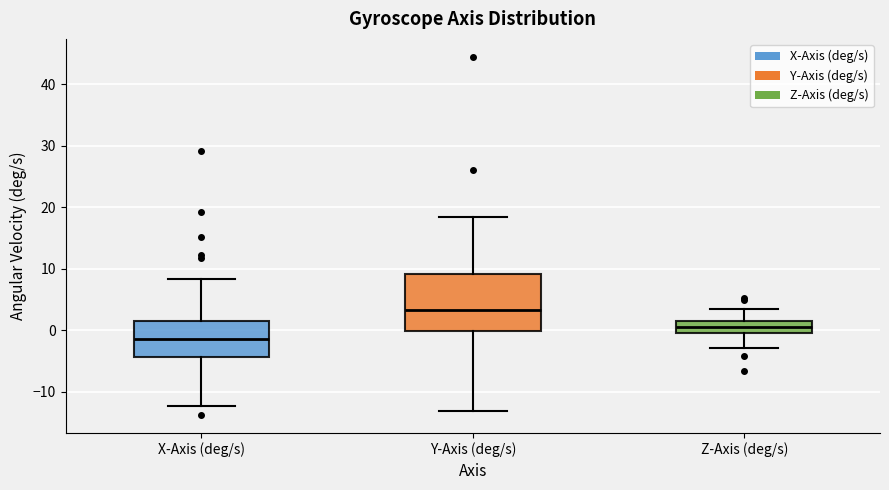

Comparing the boxes themselves (not the whiskers), which one is the tallest?

Y-Axis (deg/s)